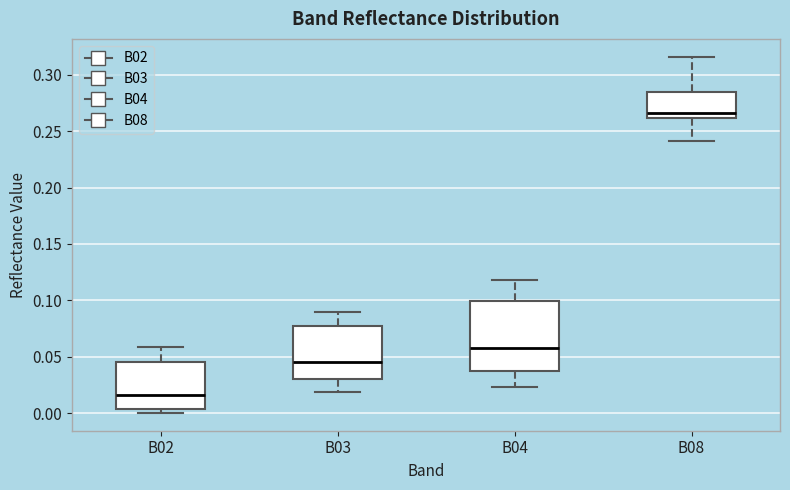

Which box's median line is the lowest?

B02